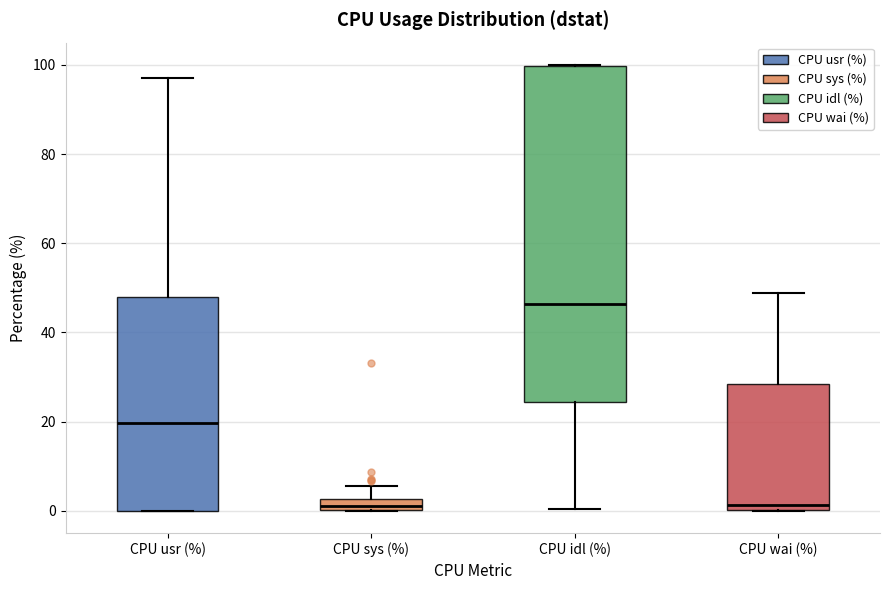

Where is the lower edge of the box for CPU usr (%) on the y-axis? The values are not printed on the chart, so give them approximately, as read against the axis.

0